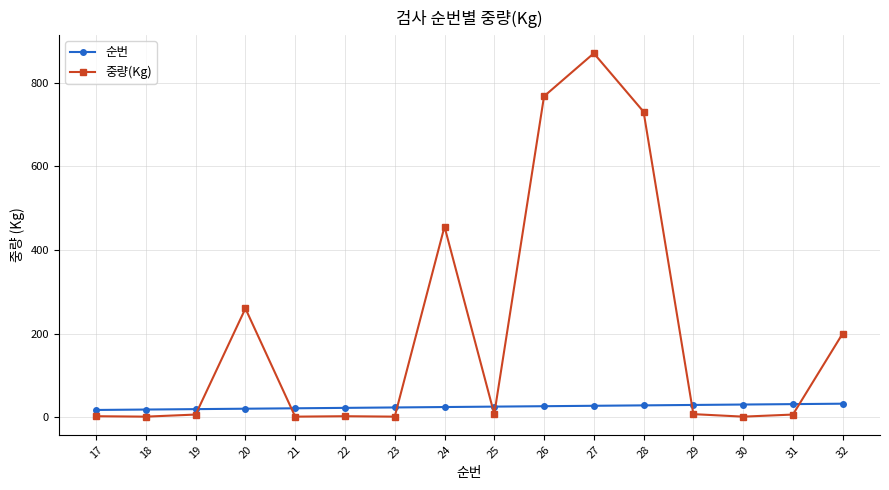

Rank the series by their average value, from highest to lowest.

중량(Kg), 순번